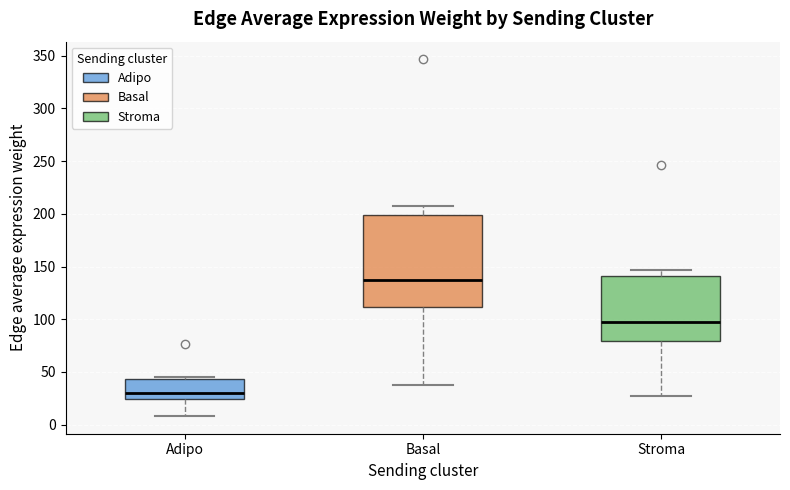

Which box has the highest median line?

Basal